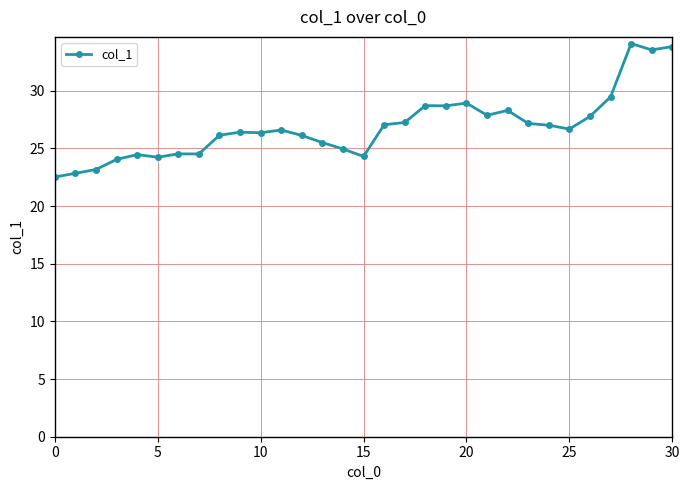

What is the greatest value displayed?

34.1